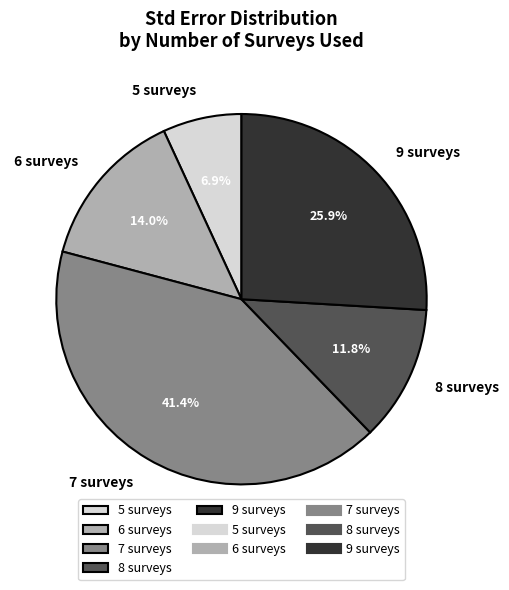

How many segments does this pie chart have?

5